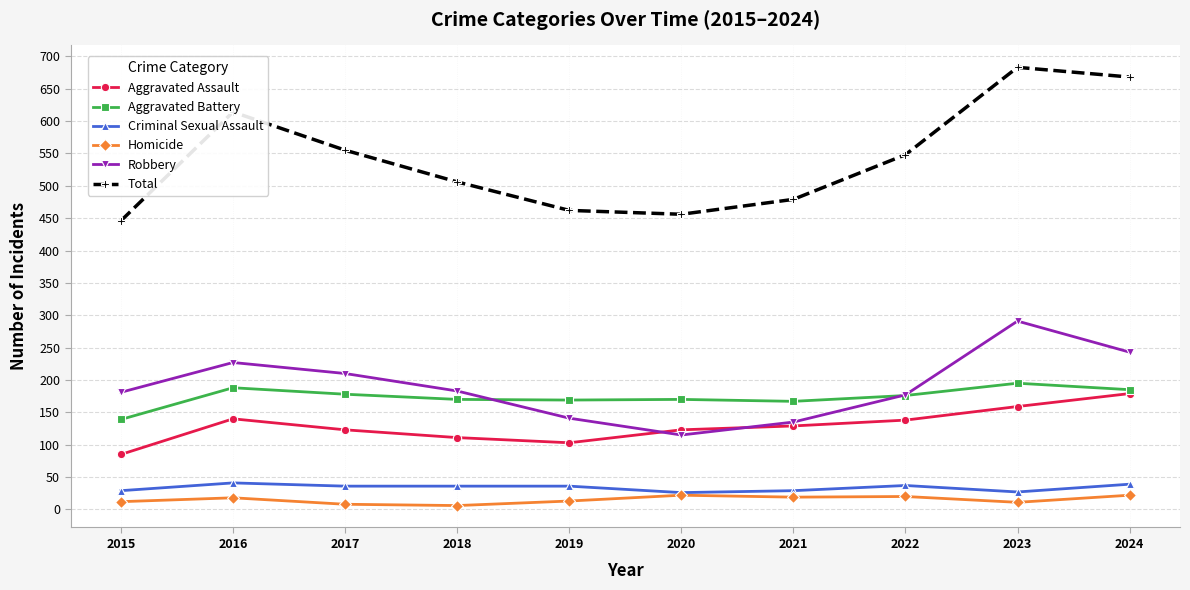

The value of Aggravated Battery at 2015 is 93. True or false?

False